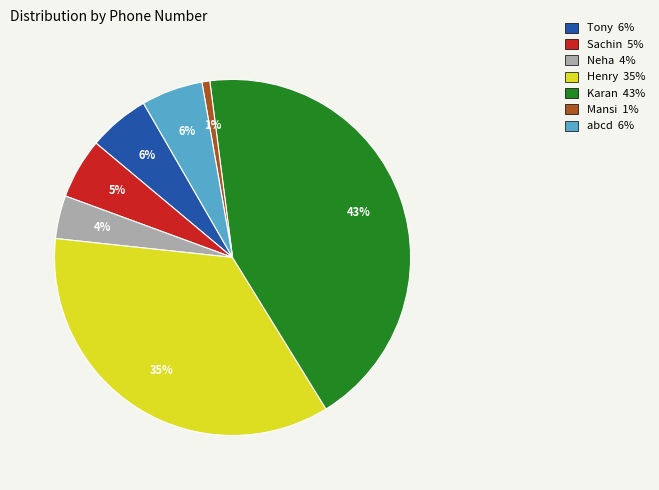

To the nearest percent, what is the combined percentage of Karan and Mansi?

44%